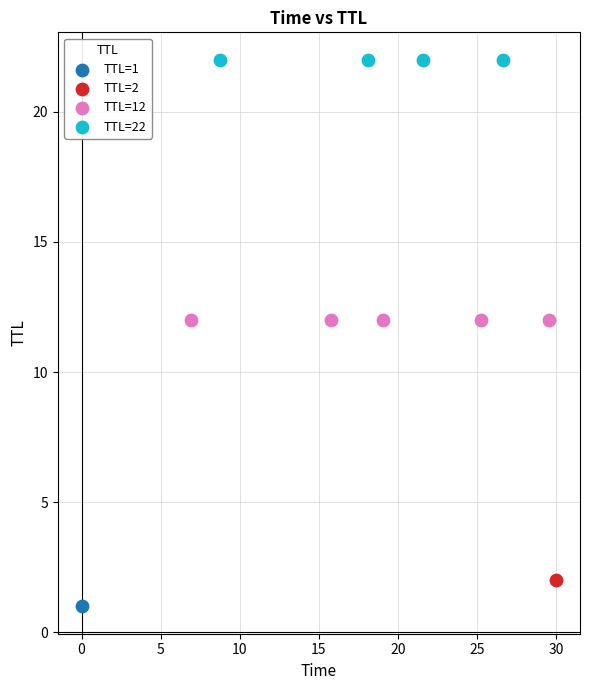

What are all the series names shown in the legend?

TTL=1, TTL=2, TTL=12, TTL=22